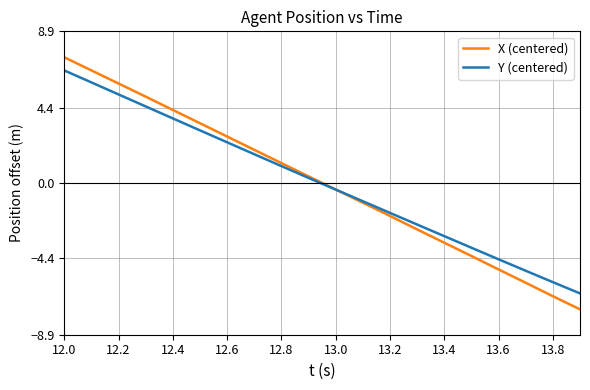

Which series has the widest spread of values?

X (centered)